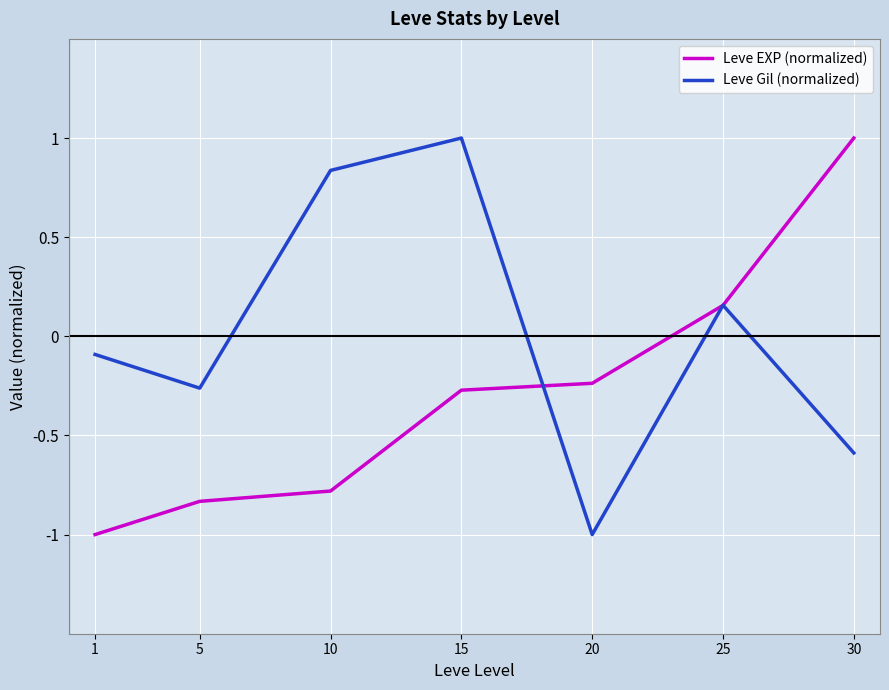

What is the maximum value shown in the chart?

1.0